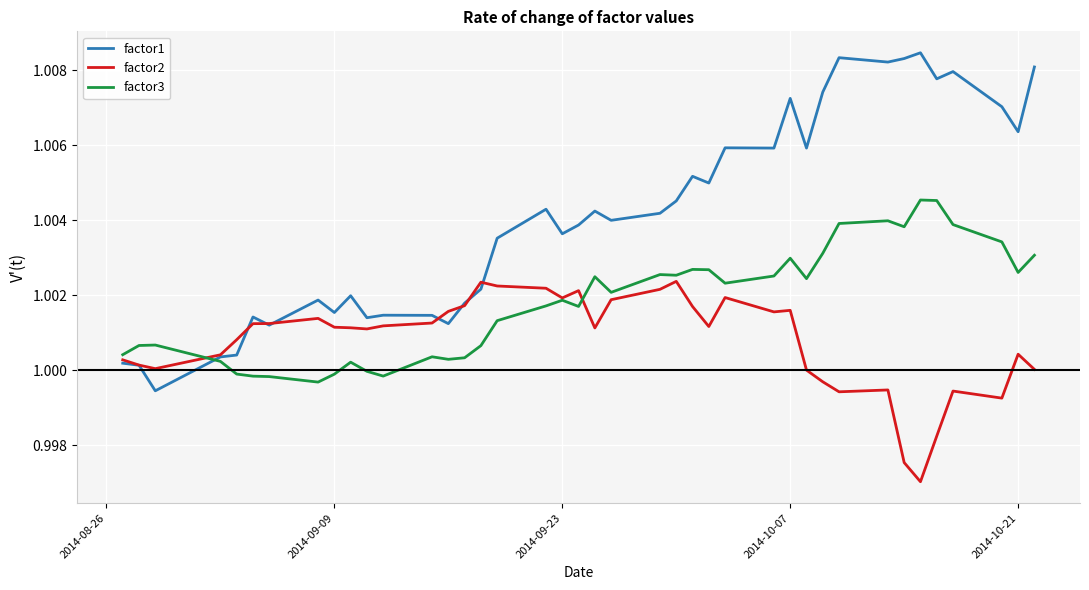

Is this an area chart (filled region under the line)?

No